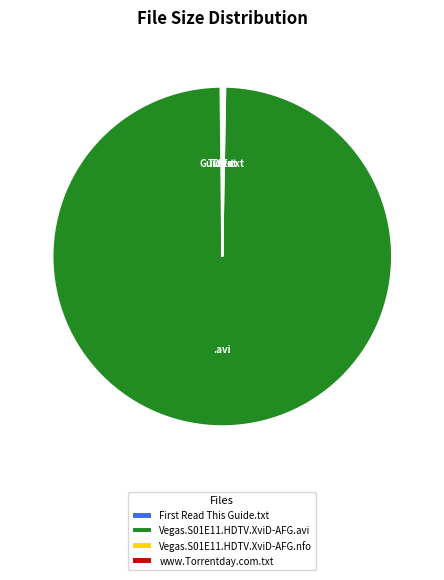

The Vegas.S01E11.HDTV.XviD-AFG.avi slice represents 100% of the pie. True or false?

True